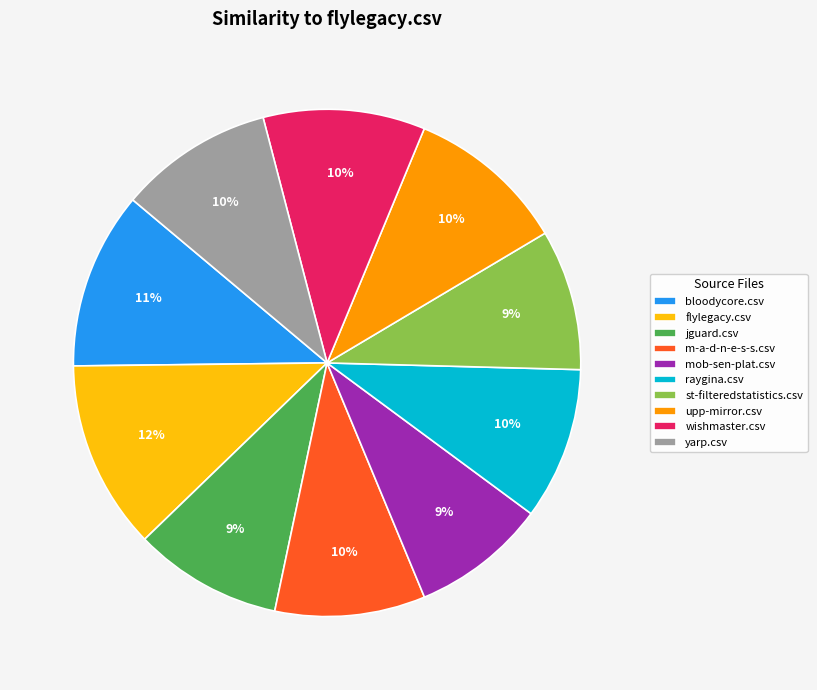

How many segments does this pie chart have?

10